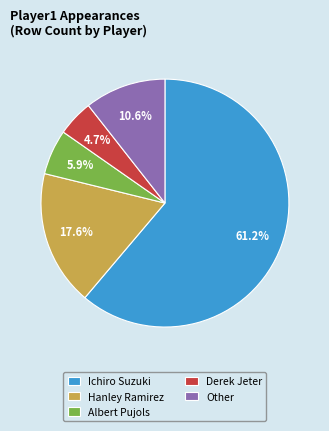

Is there a majority slice in this chart?

Yes